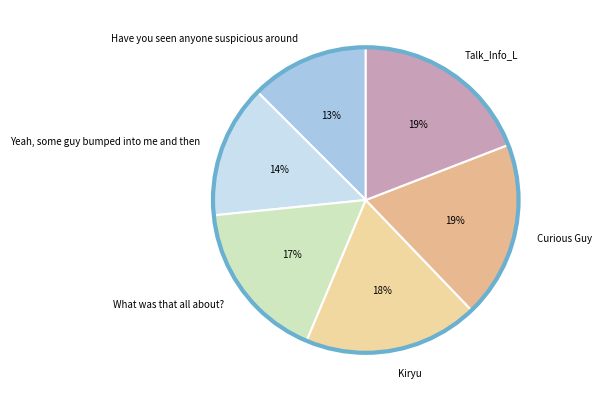

Combined, do Curious Guy and Kiryu account for over 50%?

No